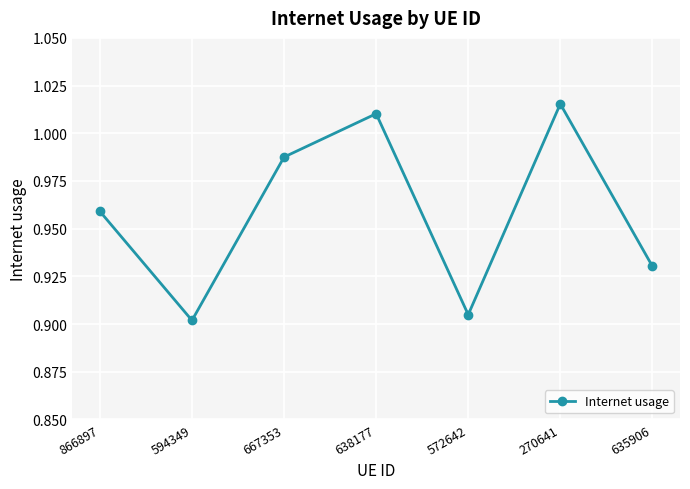

True or false: the data has more than 0 interior local peaks.

True